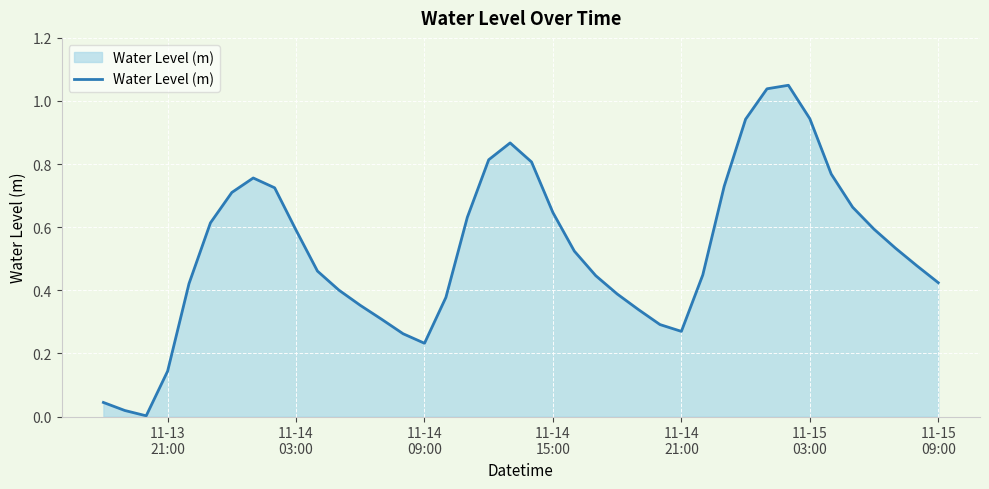

What is the average value?

0.5